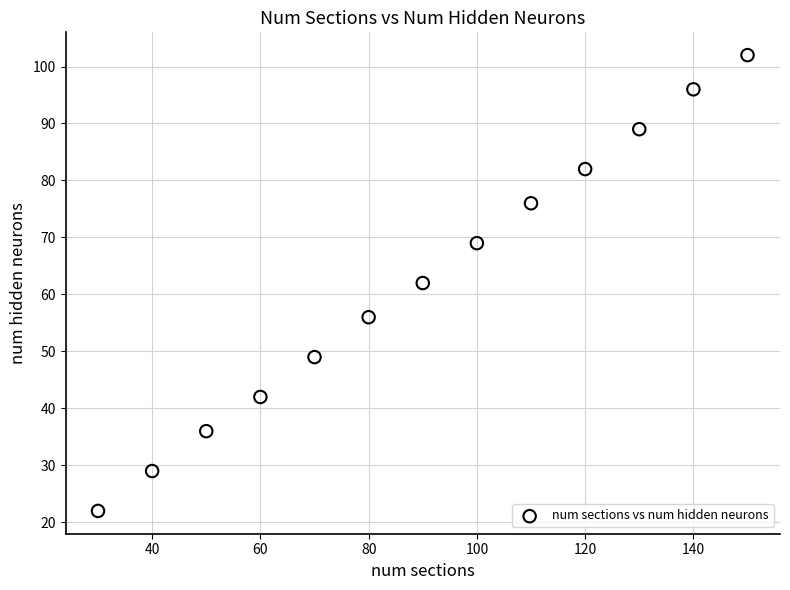

What is the range of Y values (max minus min)?

80